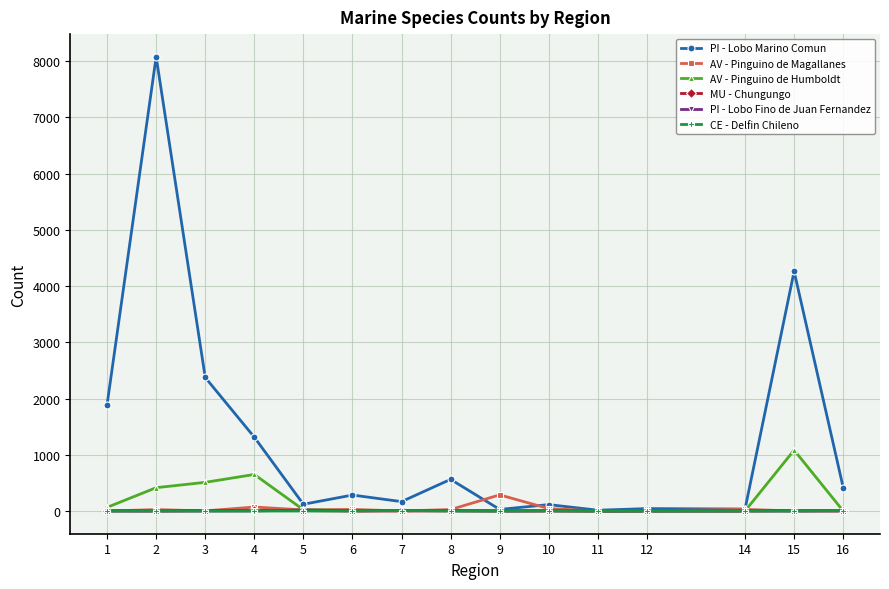

What is the value of the PI - Lobo Marino Comun point at the 5th from the left?

120